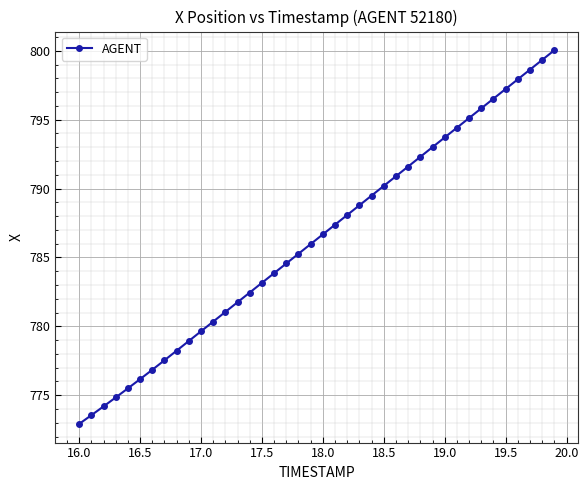

What is the minimum value shown in the chart?

772.9